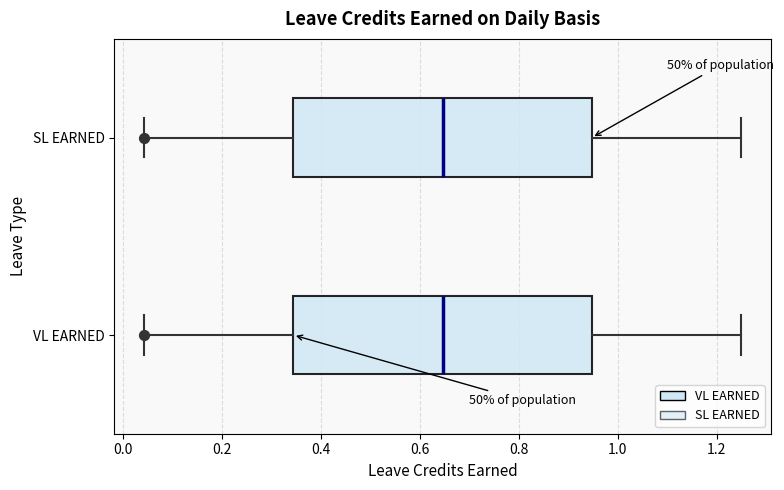

Reading bottom to top, read every box against the x-axis: the position of its median line, the range the box covers, and the ends of its whiskers. The values are not printed on the chart, so give them approximately, as read against the axis.

VL EARNED: median 0.64, box 0.34 to 0.94, whiskers 0.04 to 1.26
SL EARNED: median 0.64, box 0.34 to 0.94, whiskers 0.04 to 1.26